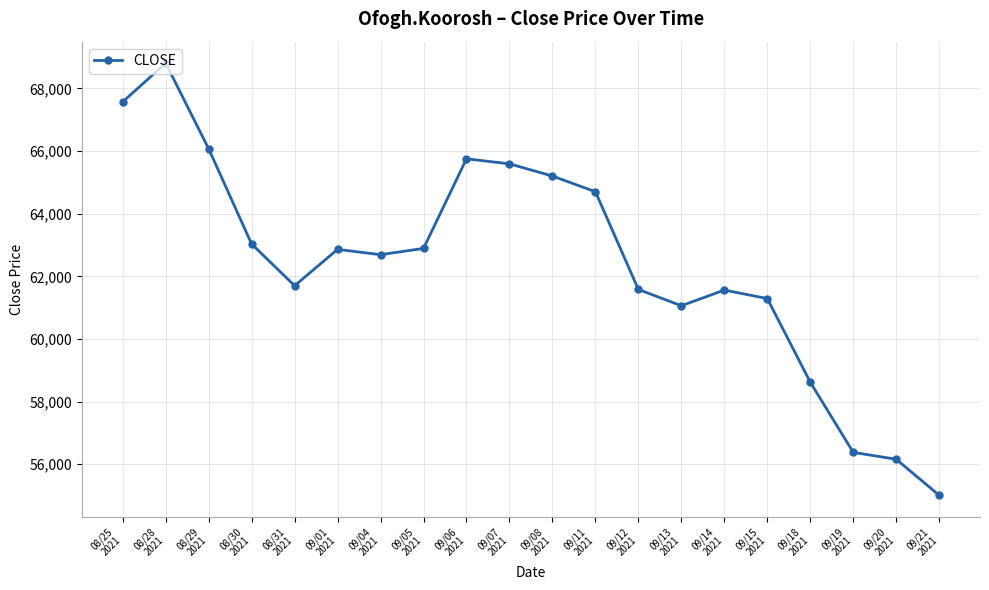

Where is the first local minimum?

08/31
2021